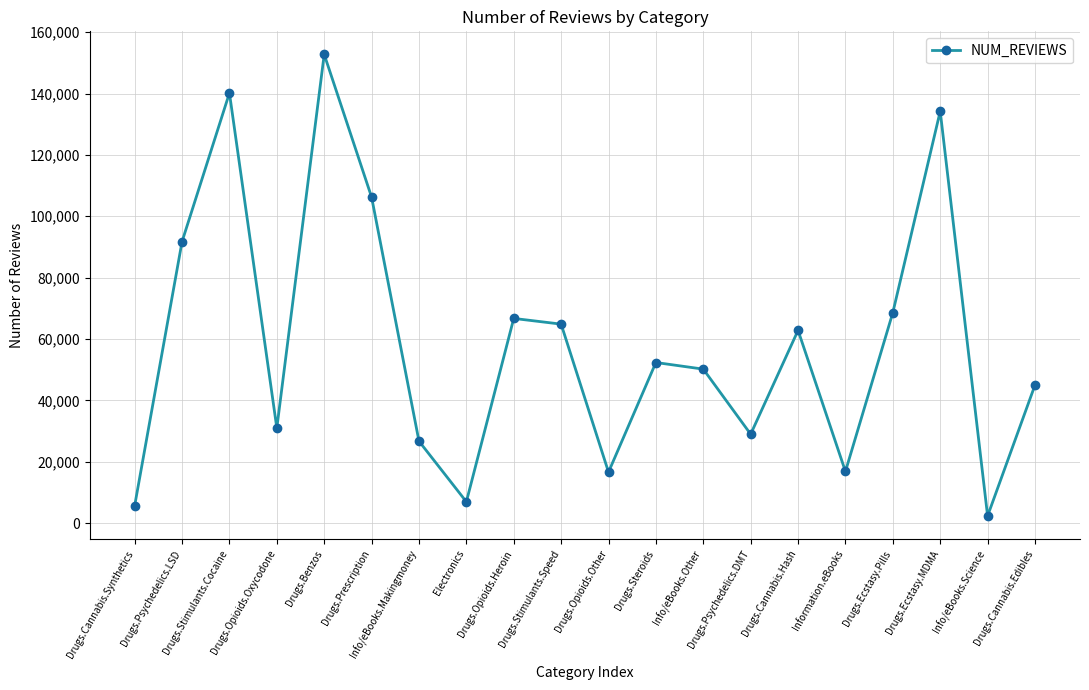

At which label does the data first exceed 52357?

Drugs.Psychedelics.LSD